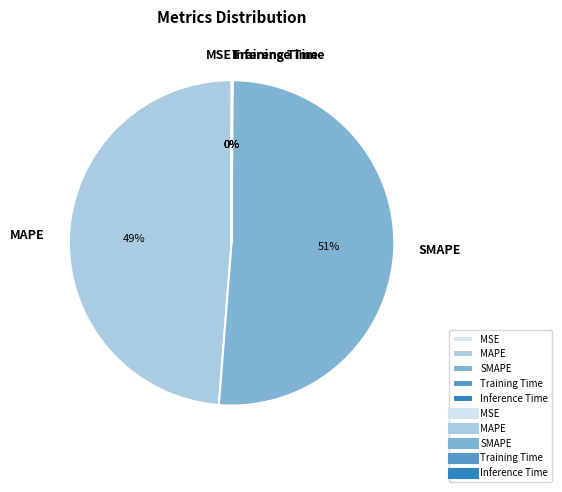

Which category accounts for the majority?

SMAPE